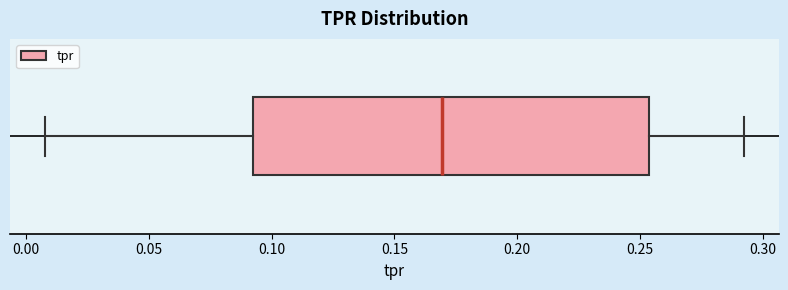

Where is the right edge of the box on the x-axis? The values are not printed on the chart, so give them approximately, as read against the axis.

0.255